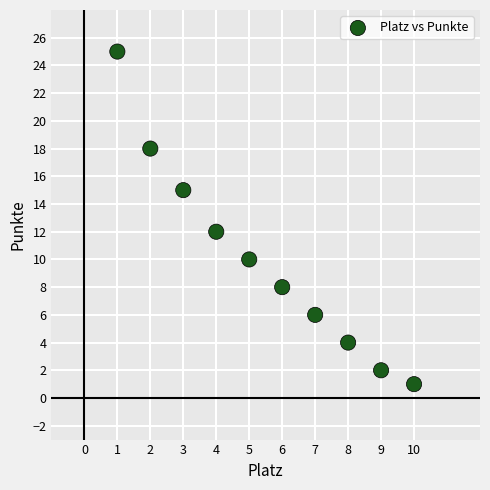

What Y value in the scatter plot is closest to 13?

12